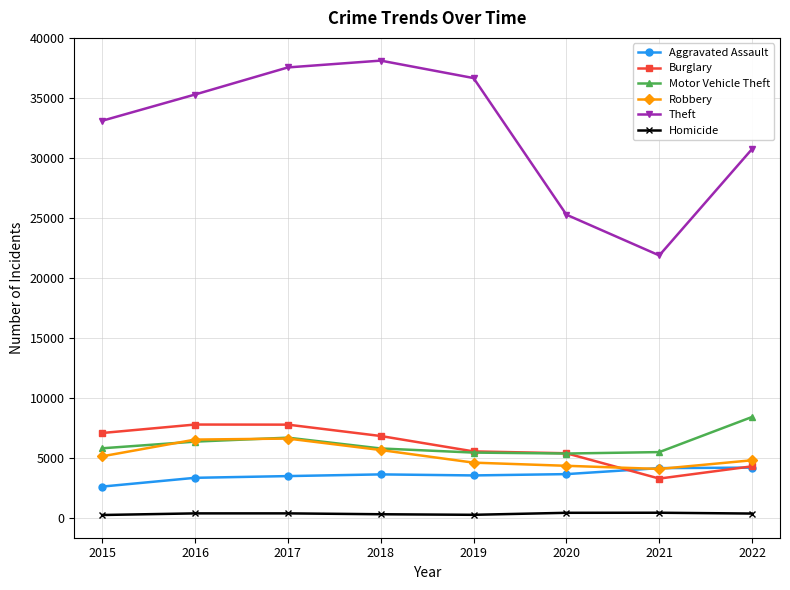

The value of Aggravated Assault at 2020 is 3691. True or false?

True